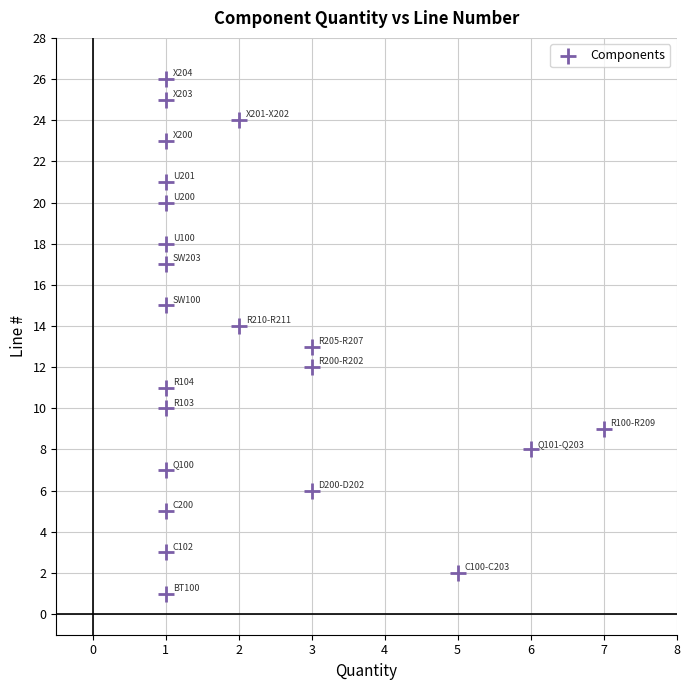

What is the range of Y values (max minus min)?

25